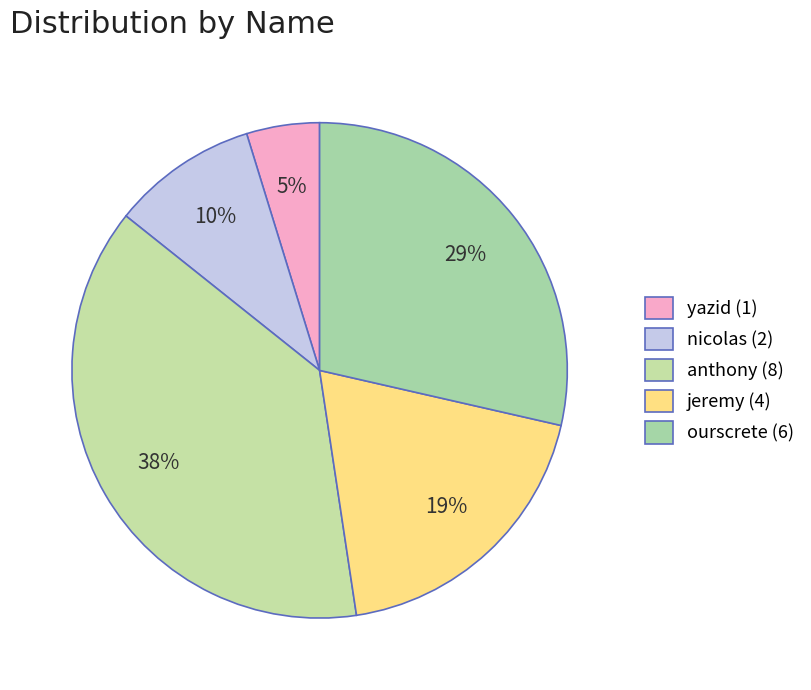

How many segments does this pie chart have?

5